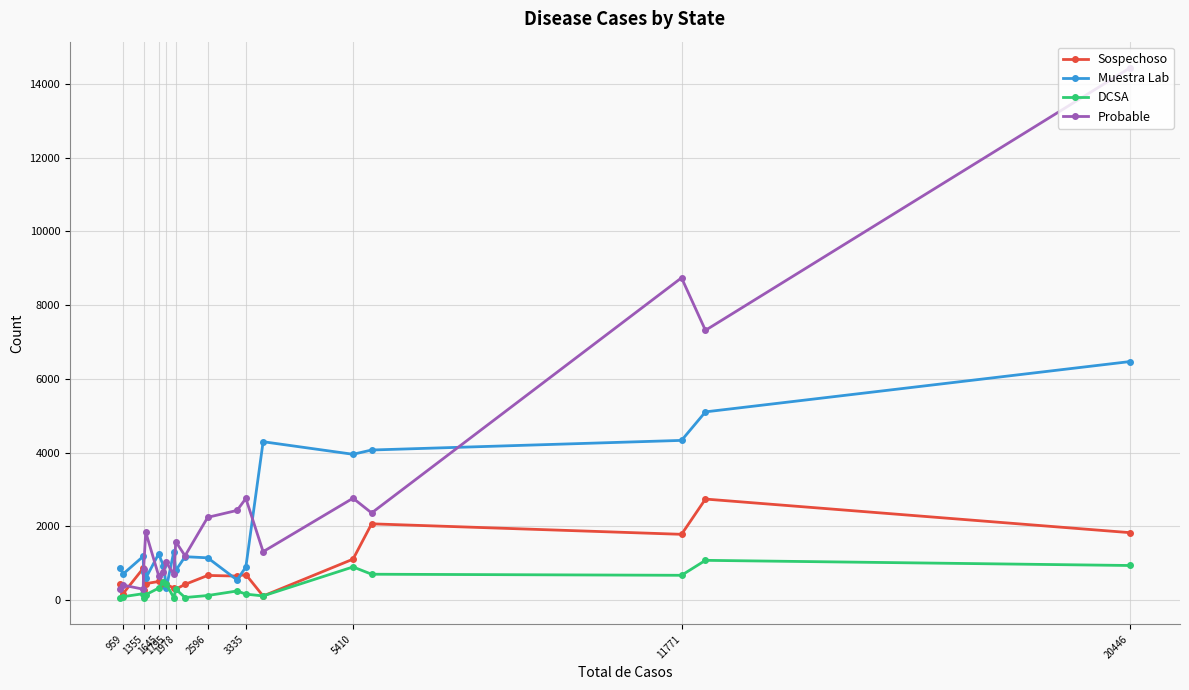

Which series has the largest range (max minus min)?

Probable